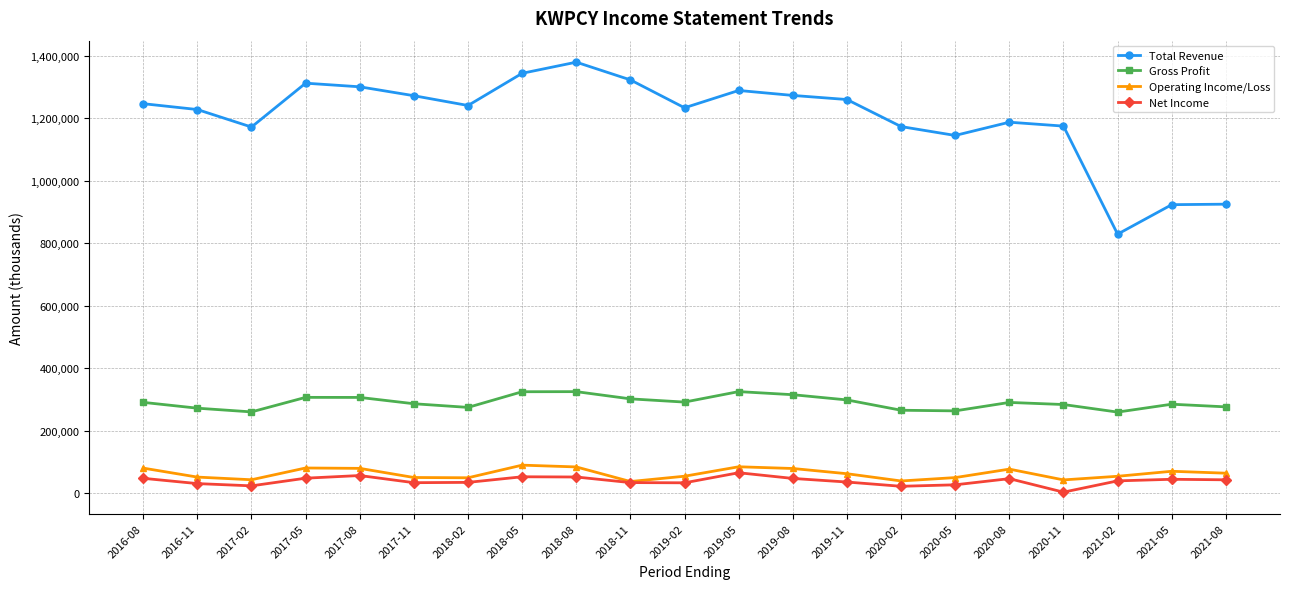

True or false: Total Revenue and Gross Profit intersect in this chart.

False